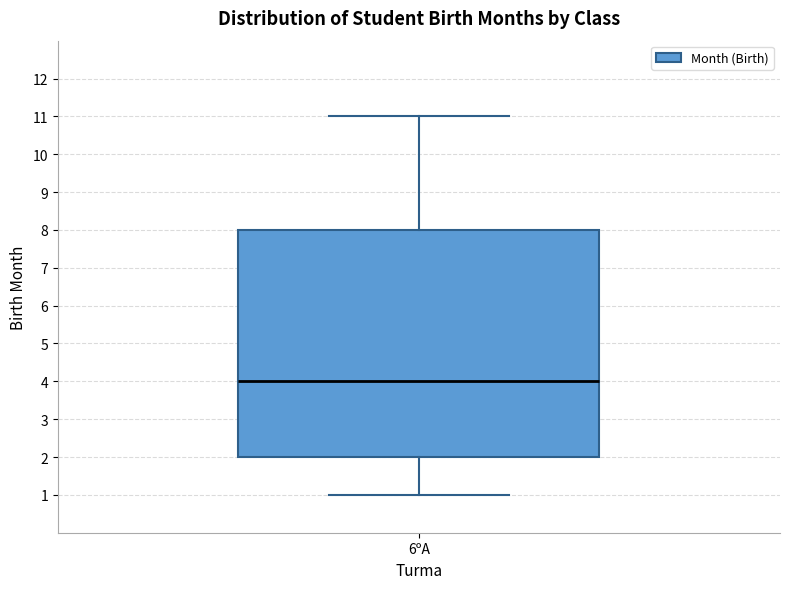

Read this box plot against the y-axis: the position of the median line, the range covered by the box, and the ends of both whiskers. The values are not printed on the chart, so give them approximately, as read against the axis.

median 4, box 2 to 8, whiskers 1 to 11